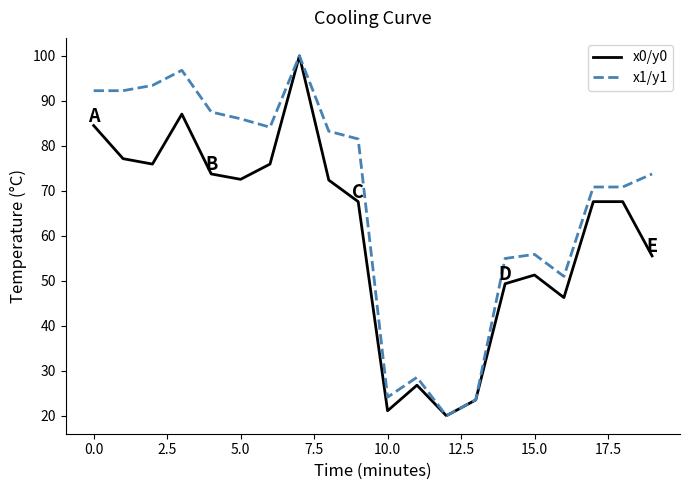

Does the chart display data point markers on the line(s)?

No